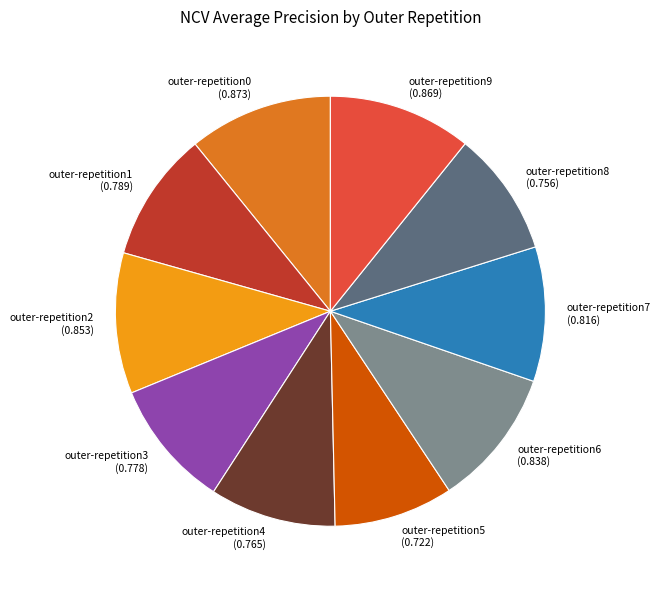

Is there a majority slice in this chart?

No